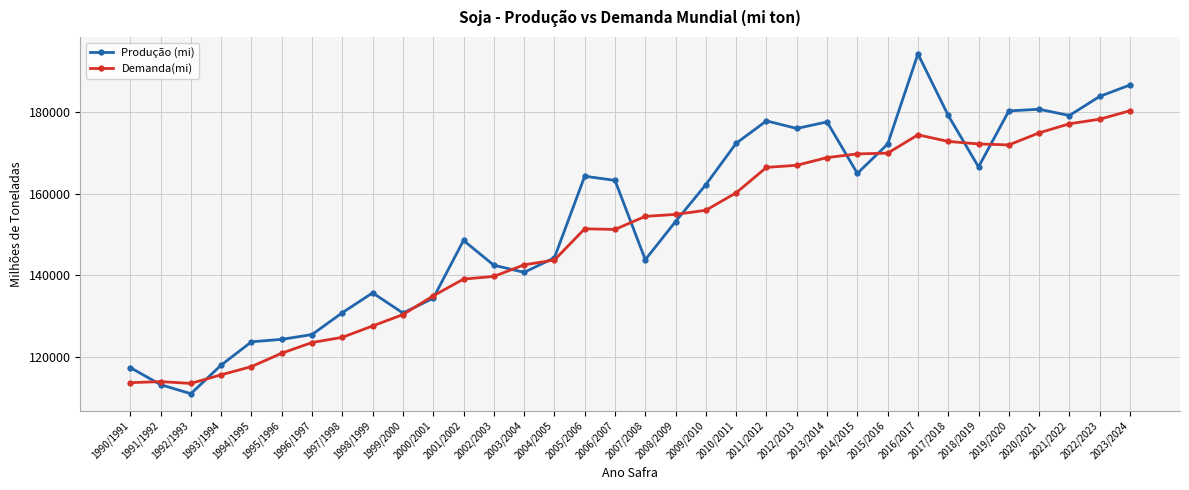

Between which two adjacent categories do Demanda(mi) and Produção (mi) first intersect?

1990/1991 and 1991/1992